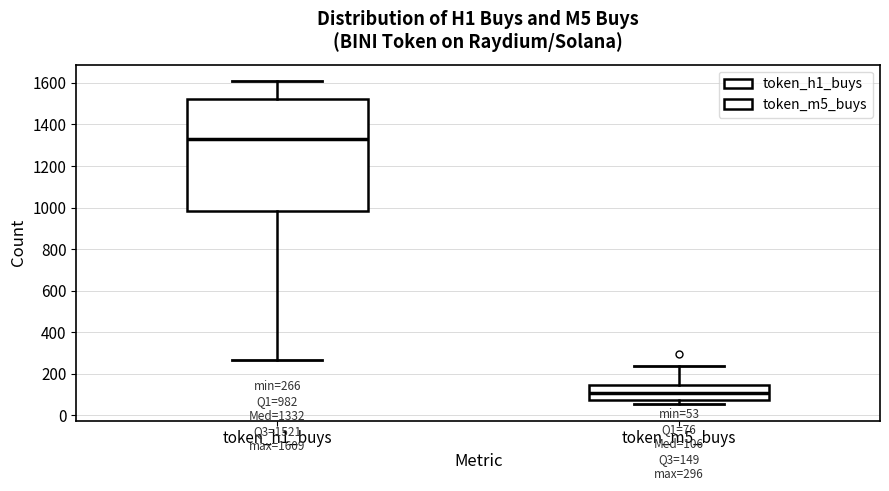

Which box has the highest median line?

token_h1_buys